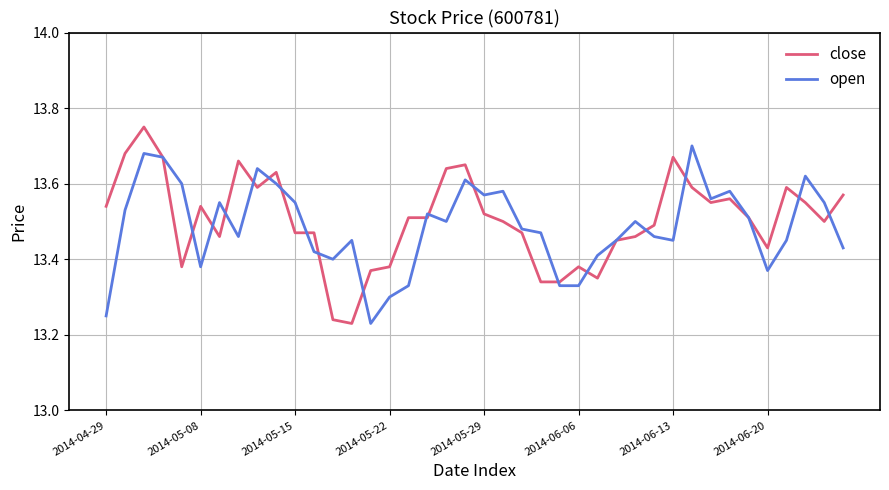

Rank the series by their maximum value, from lowest to highest.

open, close